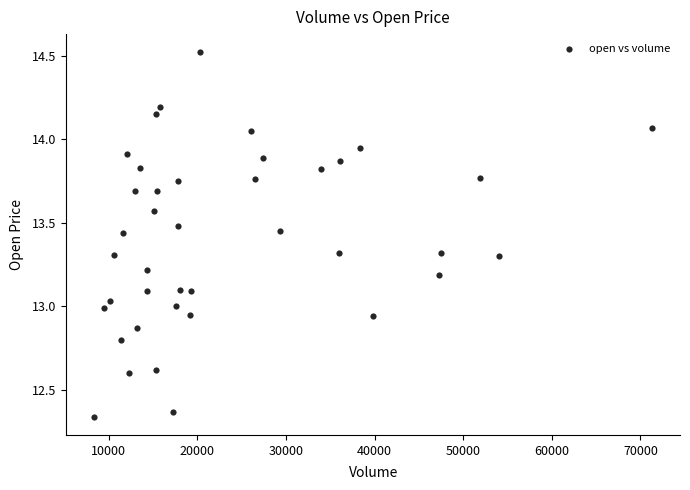

What is the range of X values (max minus min)?

62950.3